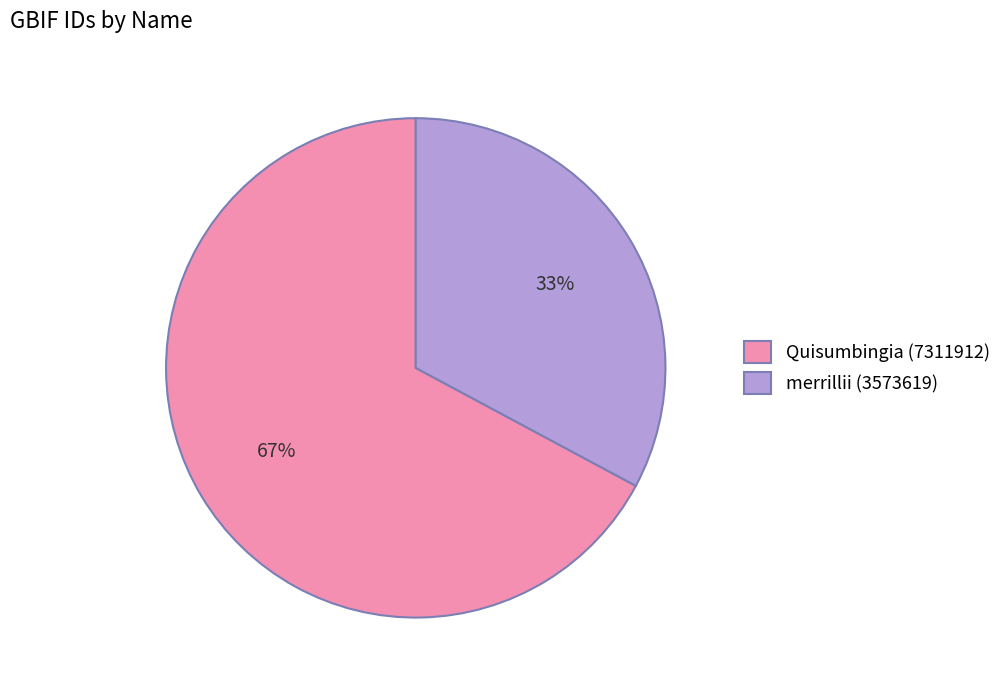

To the nearest percent, what is the difference between the Quisumbingia (7311912) and merrillii (3573619) slice percentages?

34%